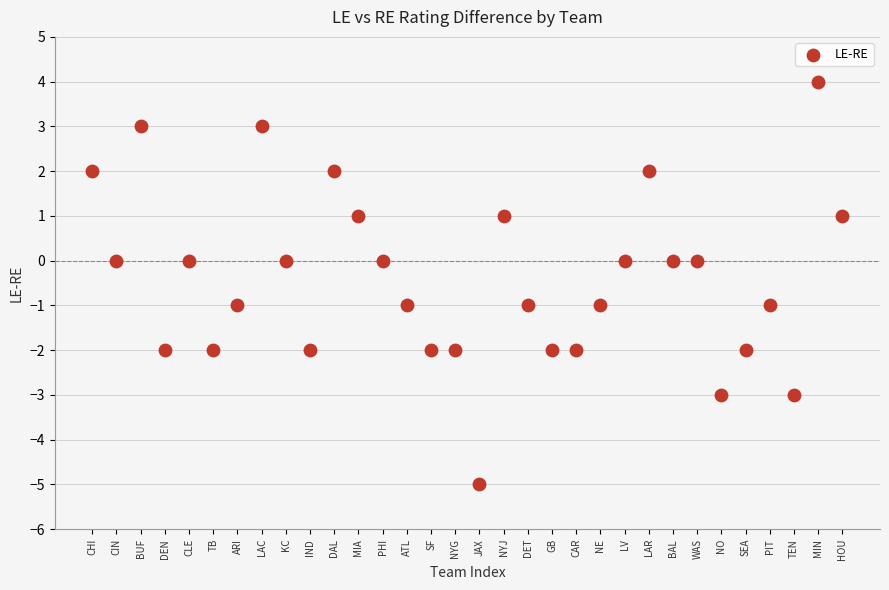

What is the range of Y values (max minus min)?

9